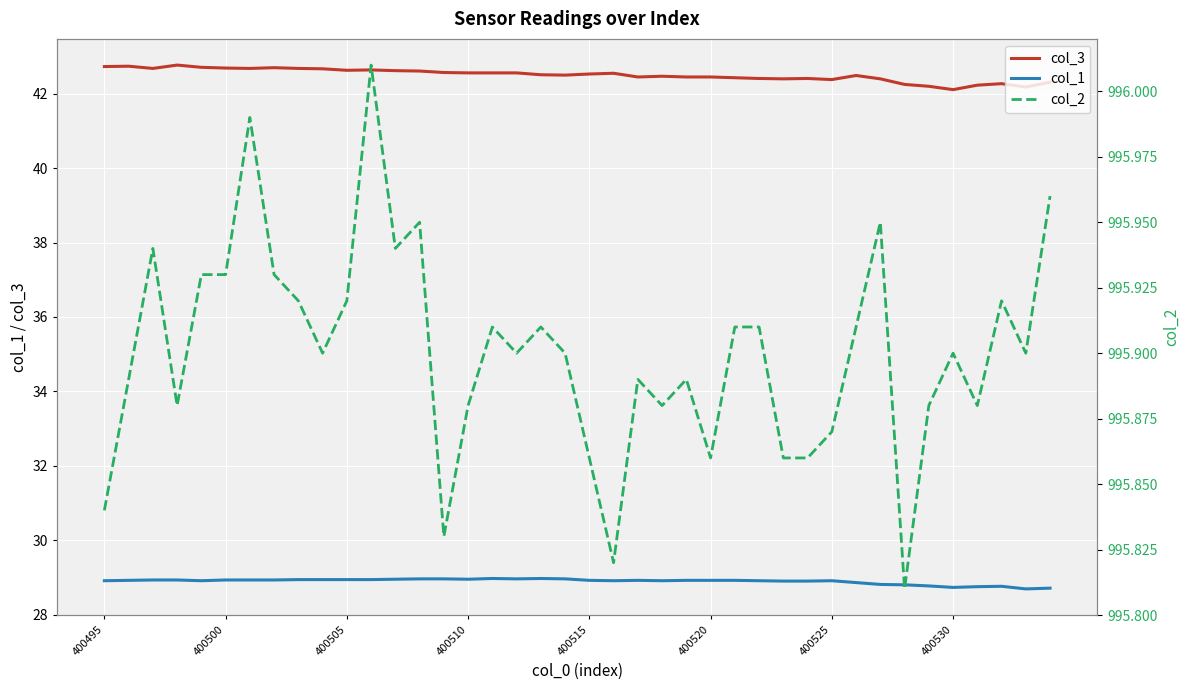

What is the lowest value of the col_3 series?

42.1